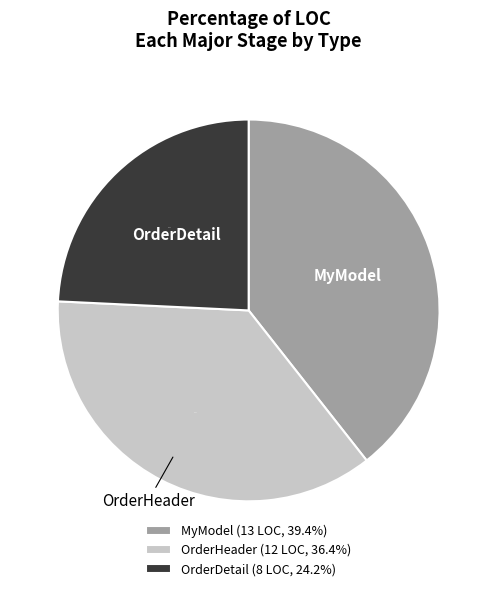

Is it true that MyModel is 39% of the pie?

True